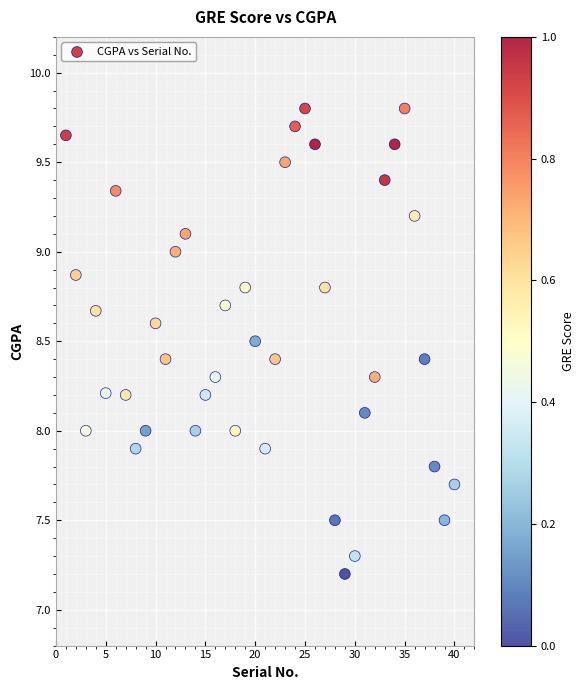

What is the range of X values (max minus min)?

39.0